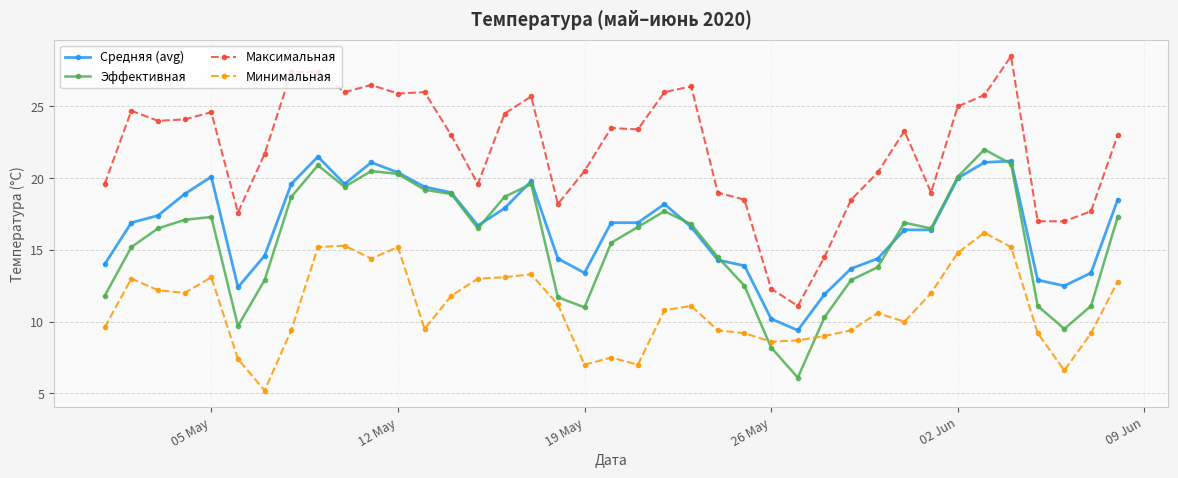

What is the value of the Эффективная point at the 26th from the left?

8.2